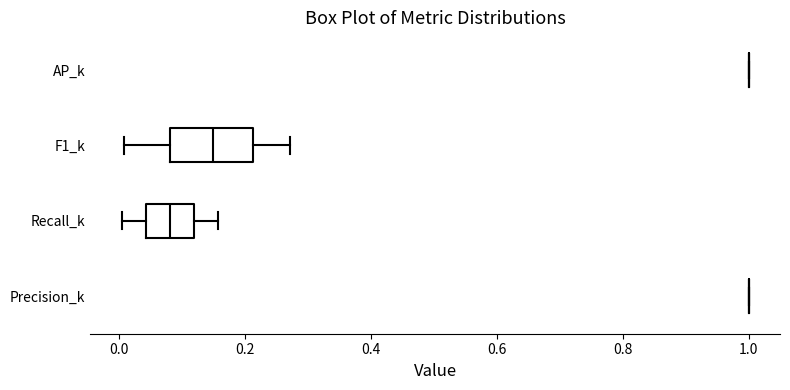

Reading bottom to top, read every box against the x-axis: the position of its median line, the range the box covers, and the ends of its whiskers. The values are not printed on the chart, so give them approximately, as read against the axis.

Precision_k: box collapsed to a line at 1.00, whiskers 1.00 to 1.00
Recall_k: median 0.08, box 0.04 to 0.12, whiskers 0.00 to 0.16
F1_k: median 0.14, box 0.08 to 0.22, whiskers 0.00 to 0.28
AP_k: box collapsed to a line at 1.00, whiskers 1.00 to 1.00